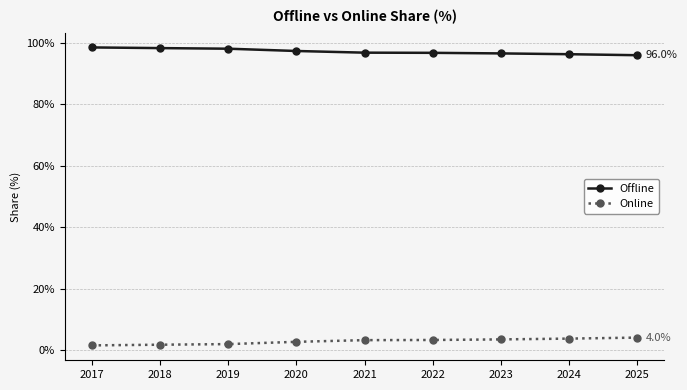

What is the average value of the Online series?

2.8